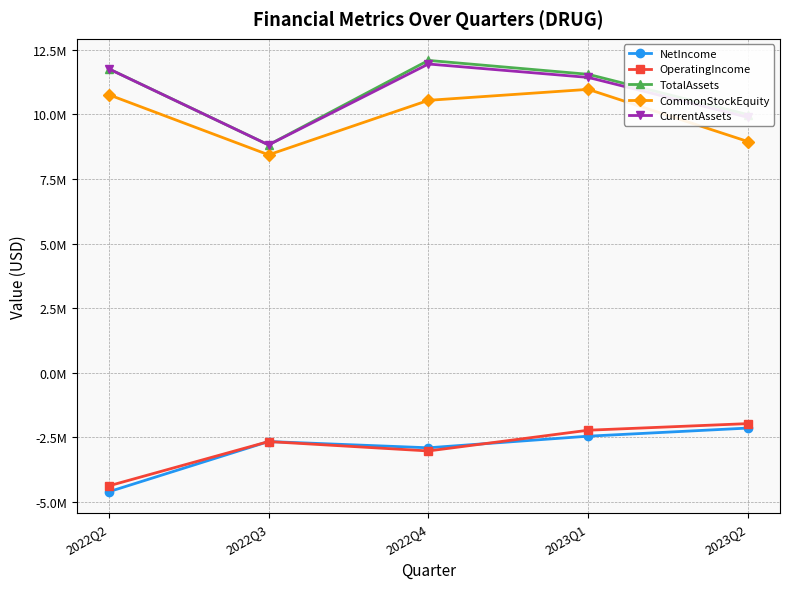

What is the approximate value of CommonStockEquity at 2023Q2, to the nearest 50?

8946500